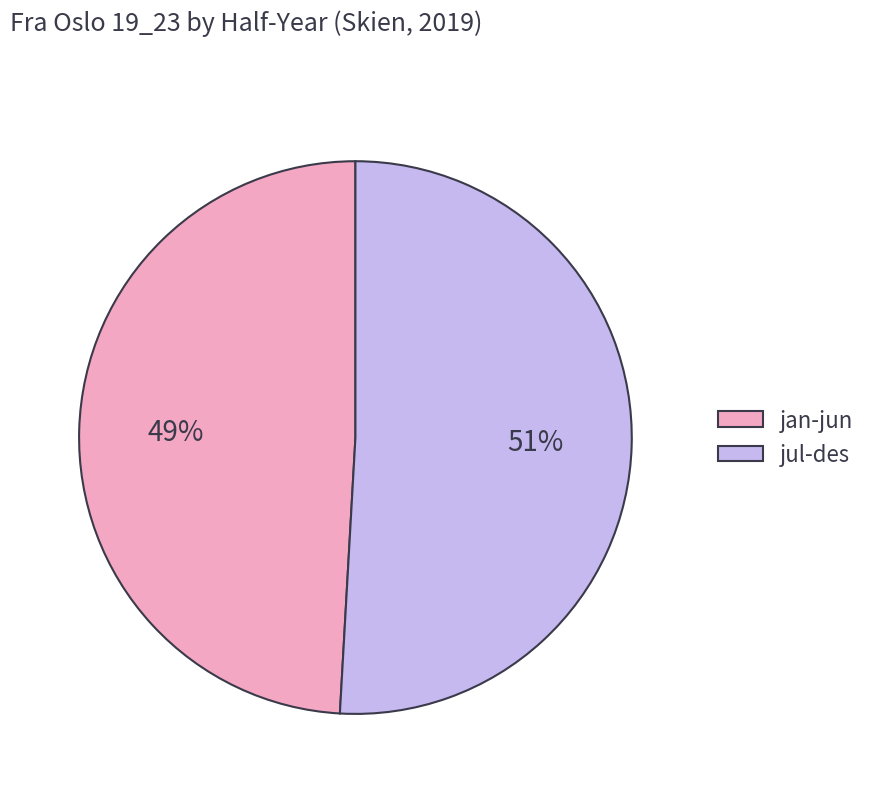

The jan-jun slice represents 49% of the pie. True or false?

True